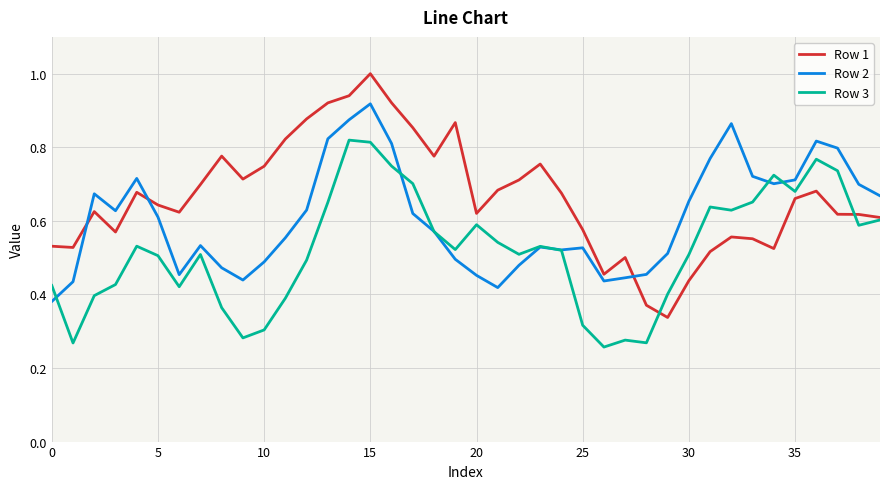

What is the sum of all Row 3 values?

20.9